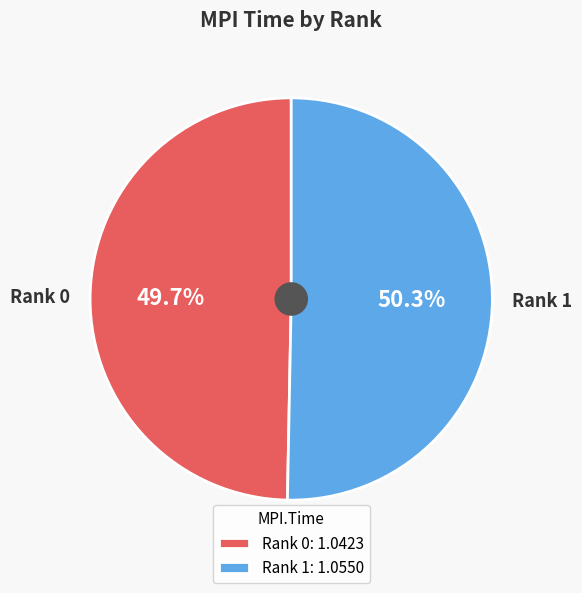

To the nearest percent, what portion does Rank 1 represent?

50%